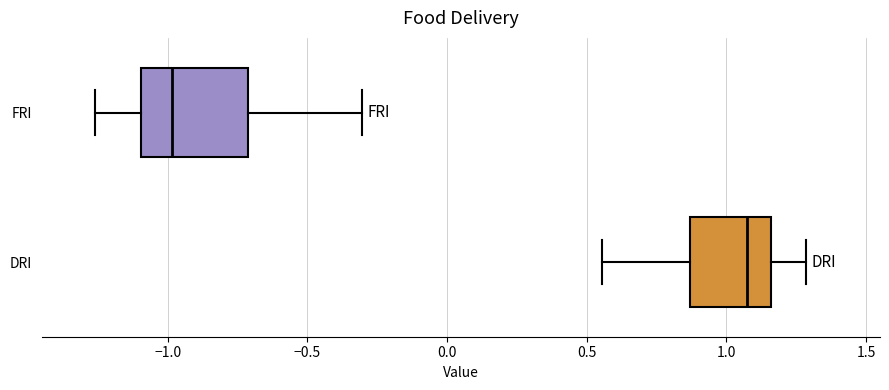

Where is the right edge of the box for FRI on the x-axis? The values are not printed on the chart, so give them approximately, as read against the axis.

-0.70